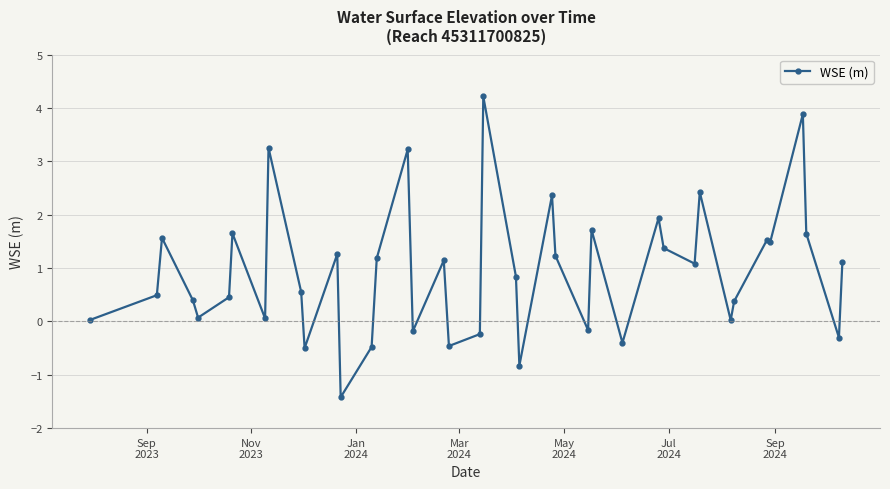

Count the number of categories in the chart.

40